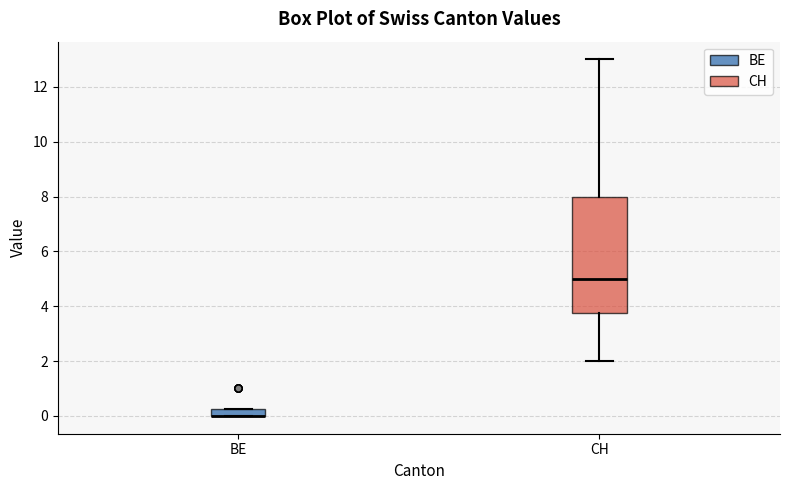

Where does the lower whisker of the box for CH end on the y-axis? The values are not printed on the chart, so give them approximately, as read against the axis.

2.0